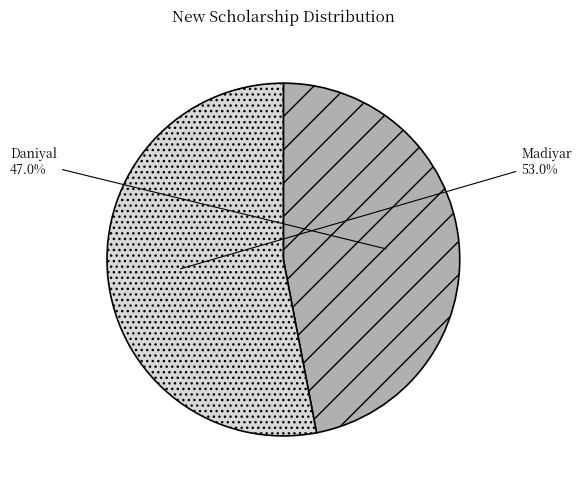

Which slice is the largest?

Madiyar